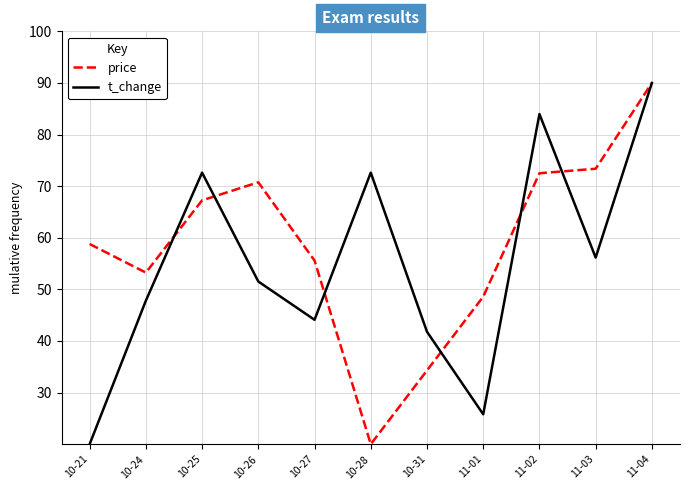

Which series has the largest total across all categories?

price